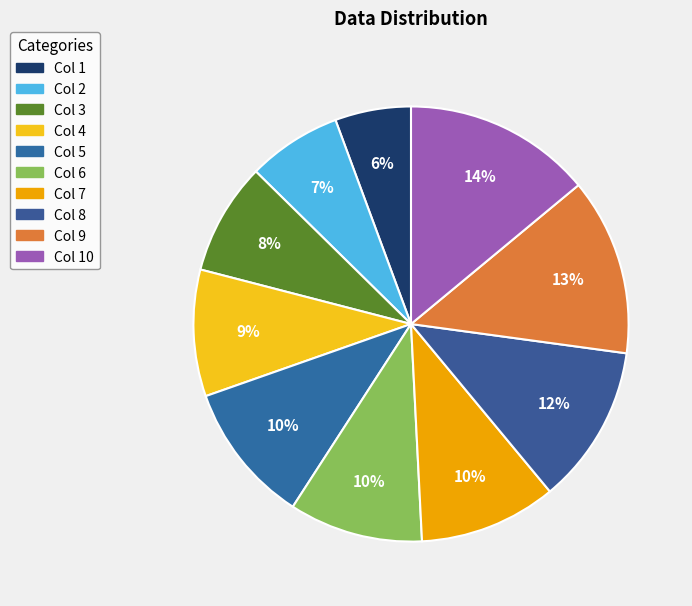

What is the largest slice in the pie chart?

10